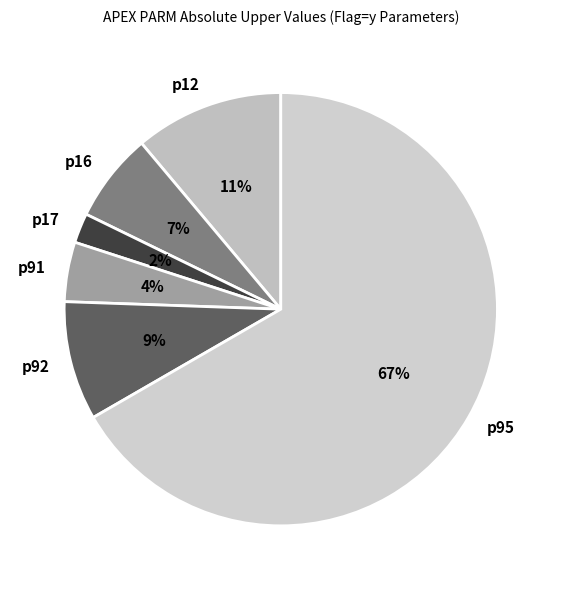

Combined, do p12 and p92 account for over 50%?

No